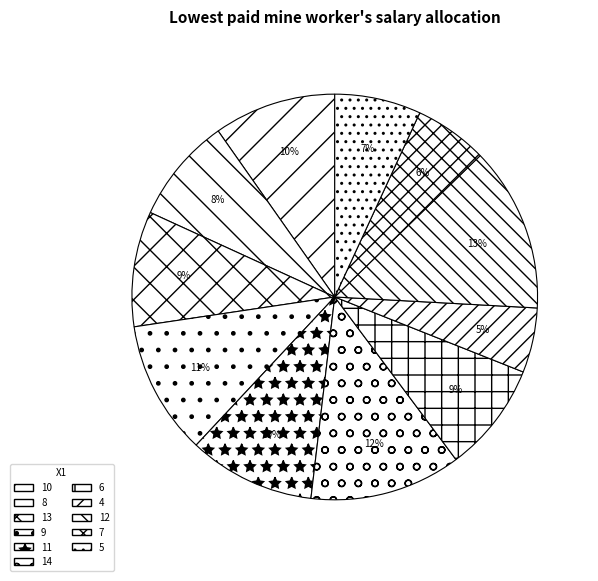

Is 6 the majority of the pie?

No